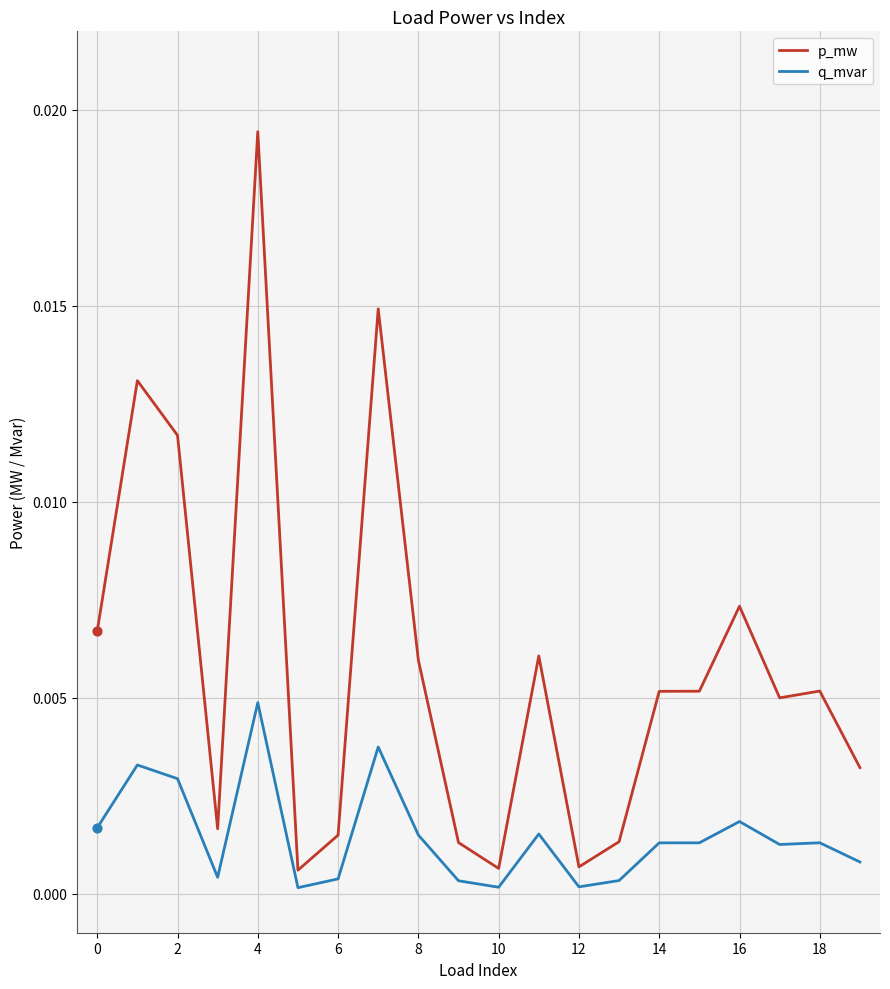

At how many categories does at least one series exceed 0?

20